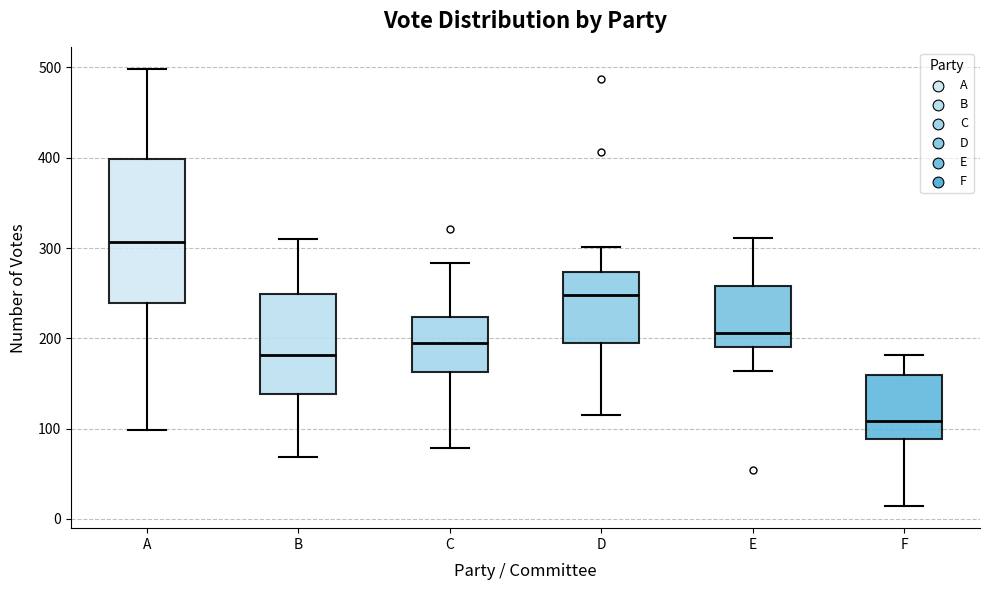

Reading left to right, read every box against the y-axis: the position of its median line, the range the box covers, and the ends of its whiskers. The values are not printed on the chart, so give them approximately, as read against the axis.

A: median 310, box 240 to 400, whiskers 100 to 500
B: median 180, box 140 to 250, whiskers 70 to 310
C: median 190, box 160 to 220, whiskers 80 to 280
D: median 250, box 200 to 270, whiskers 120 to 300
E: median 210, box 190 to 260, whiskers 160 to 310
F: median 110, box 90 to 160, whiskers 10 to 180